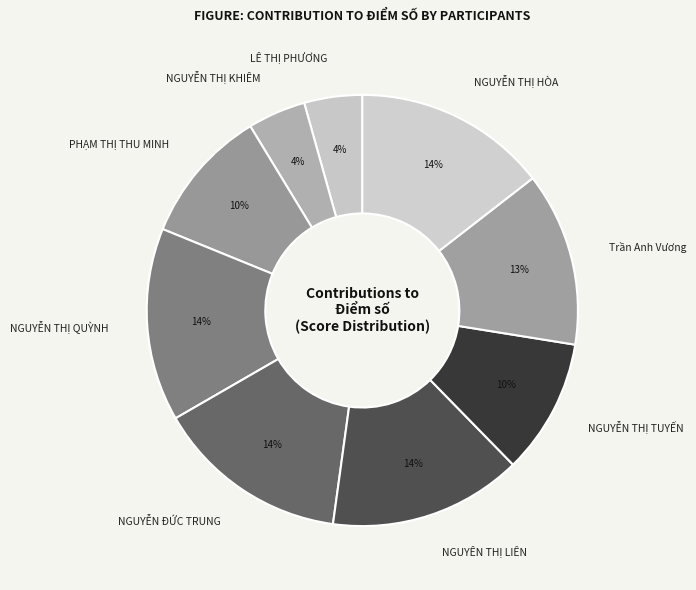

Combined, do NGUYÊN THỊ LIÊN and LÊ THỊ PHƯƠNG account for over 50%?

No